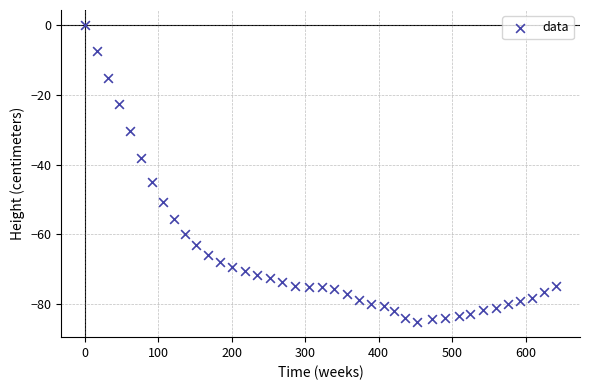

What Y value in the scatter plot is closest to -42?

-44.9